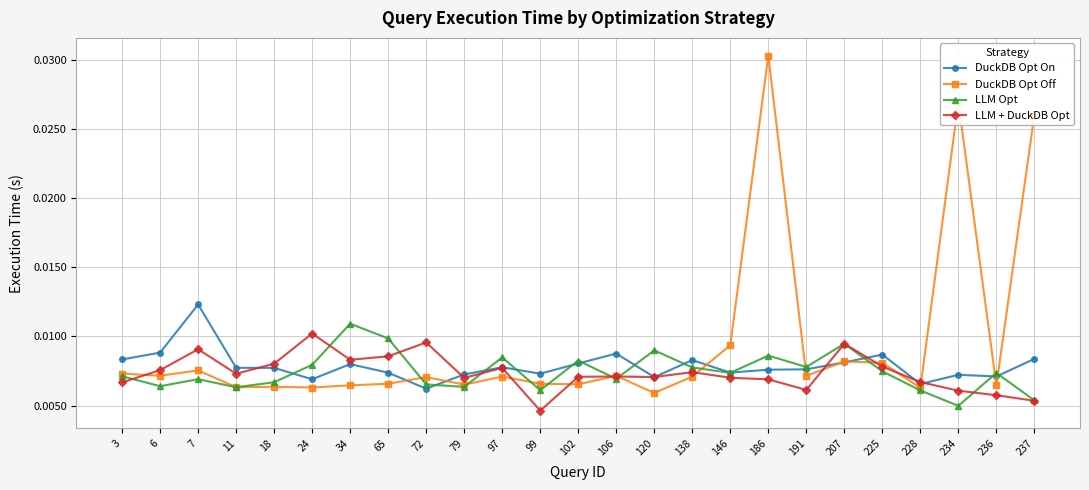

At which category does the chart reach its peak across all series?

186